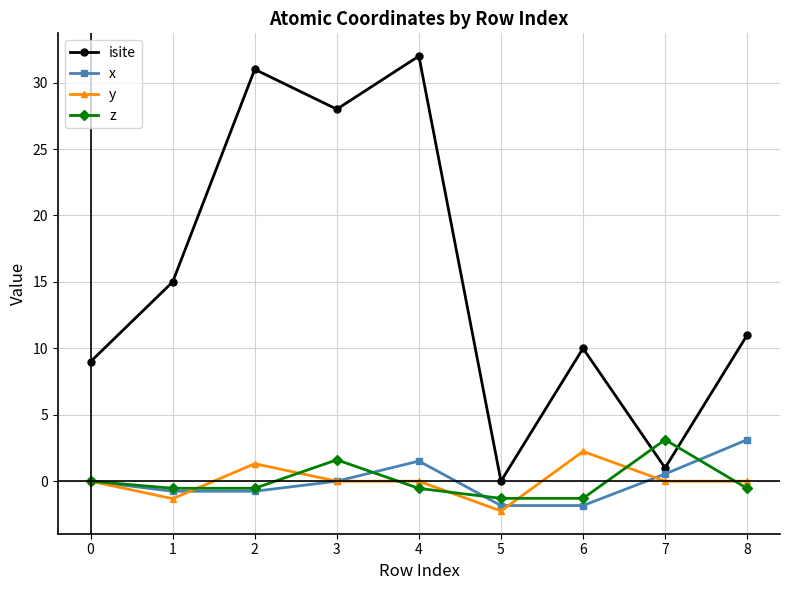

What is the difference between the isite values at 5 and 6?

10.0